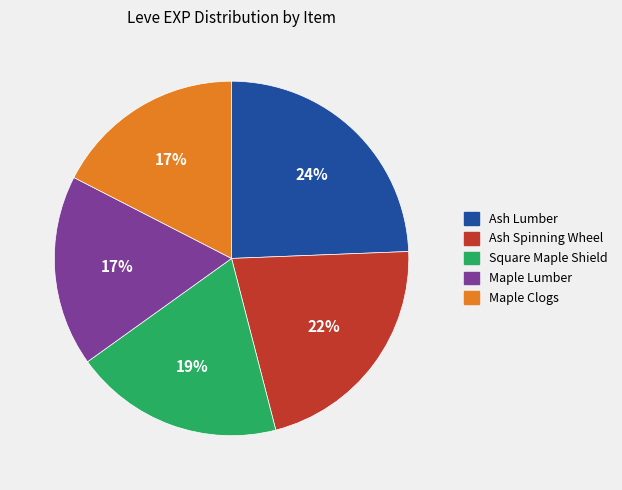

Which has a higher value, Square Maple Shield or Maple Clogs?

Square Maple Shield